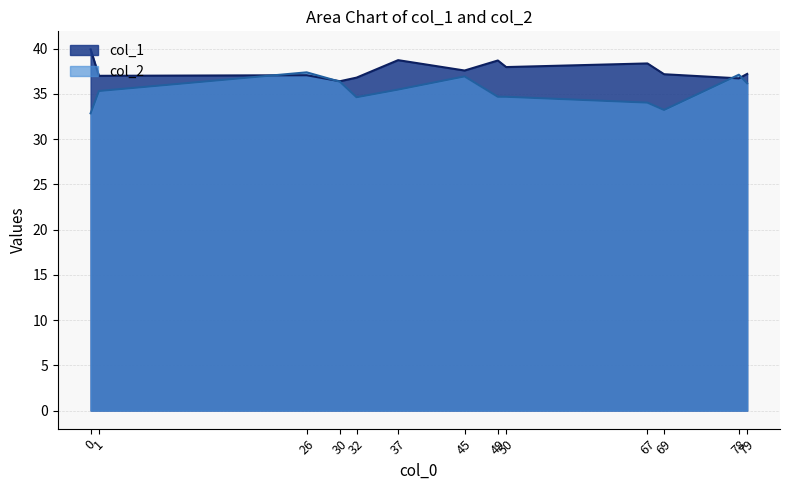

Which series changed the most between 50 and 69?

col_2